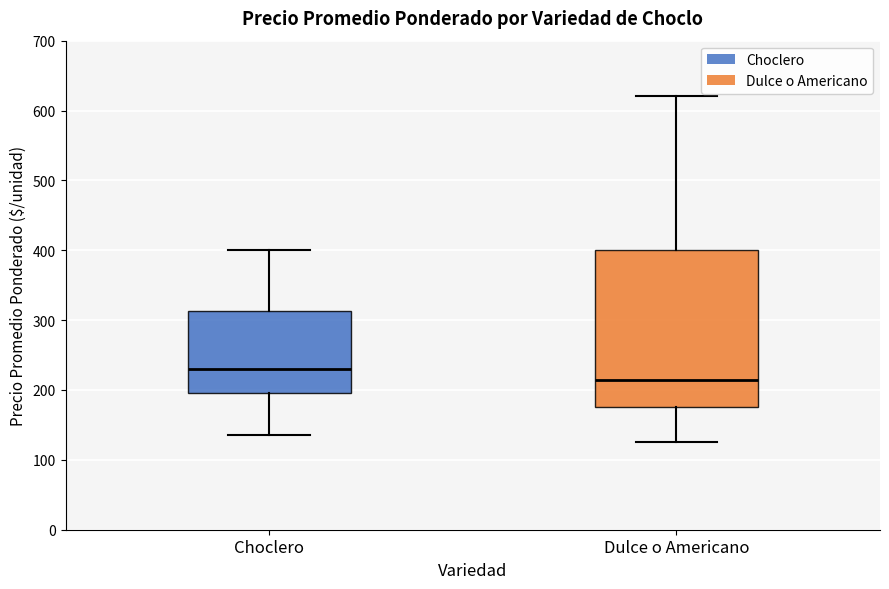

Where does the upper whisker of the box for Dulce o Americano end on the y-axis? The values are not printed on the chart, so give them approximately, as read against the axis.

620